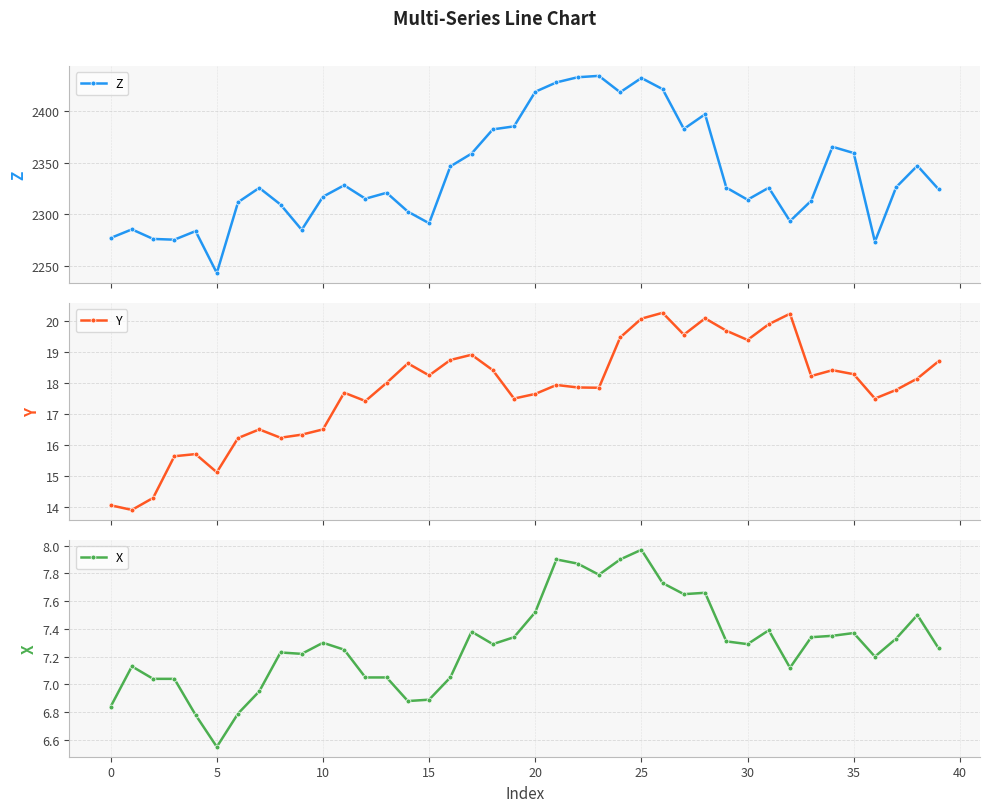

What is the total value across all series at 34?

2391.4